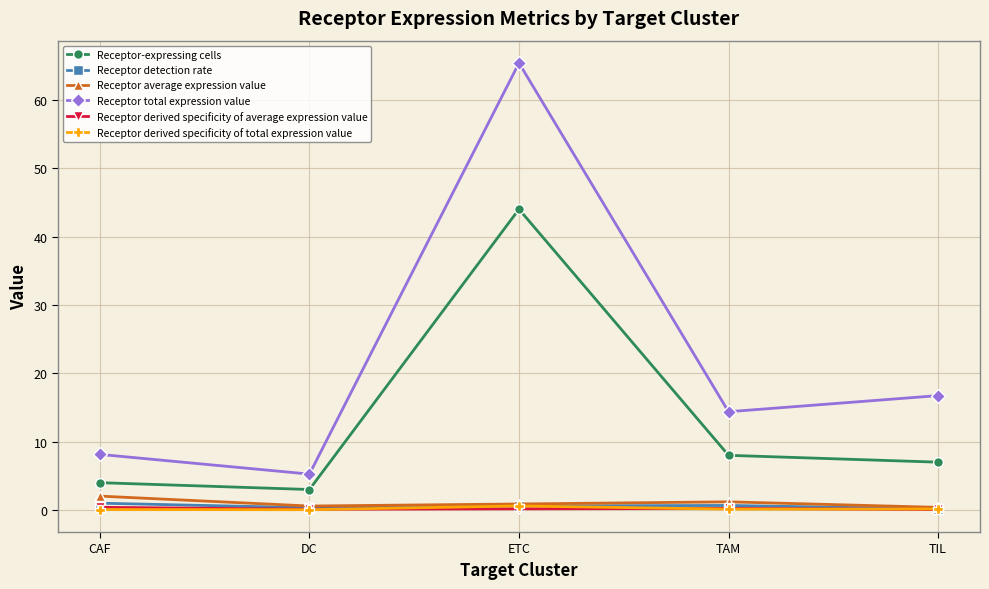

Does the chart have visible grid lines?

Yes